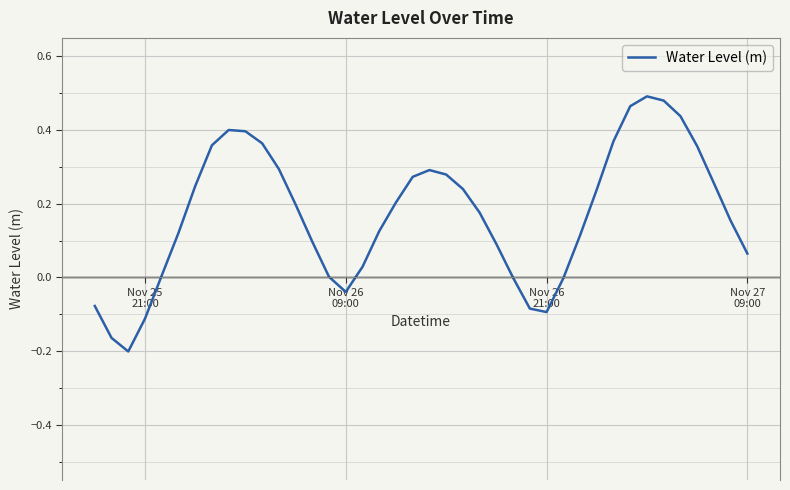

What is the difference between the maximum and minimum values?

0.7